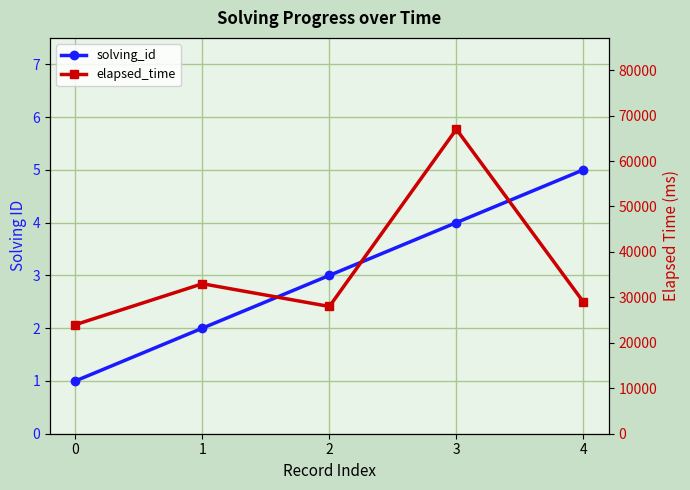

List the series in order of their overall mean, lowest first.

solving_id, elapsed_time